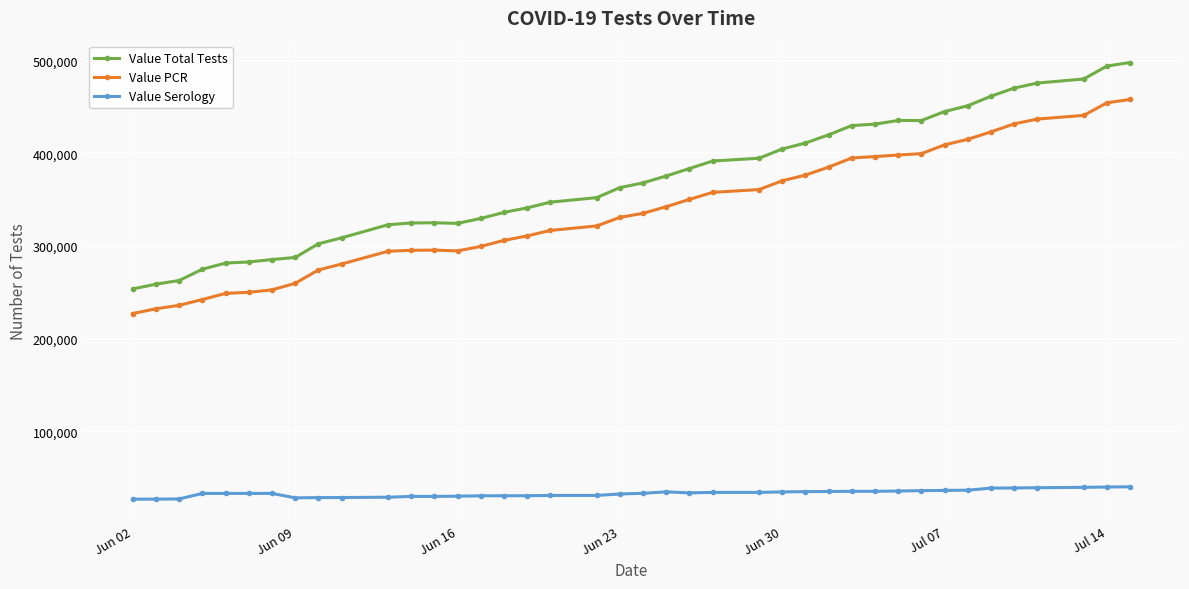

Which series has the widest spread of values?

Value Total Tests